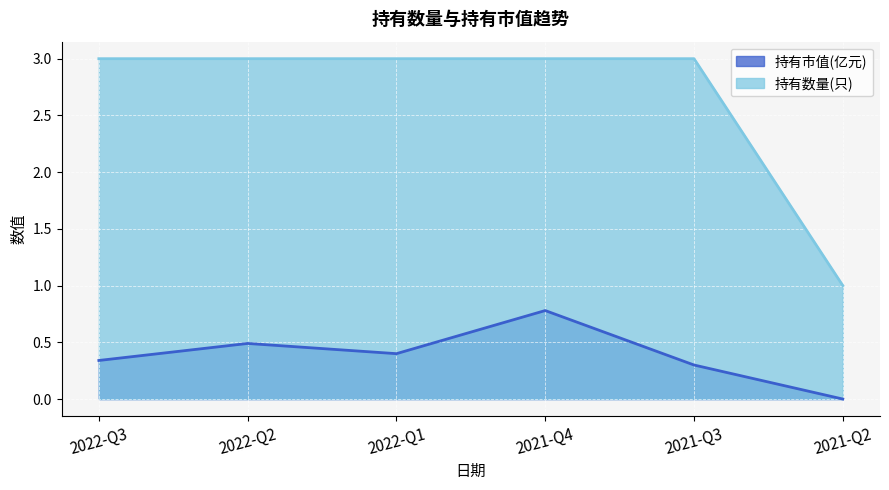

The value of 持有市值(亿元) at 2022-Q1 is 0.6. True or false?

False